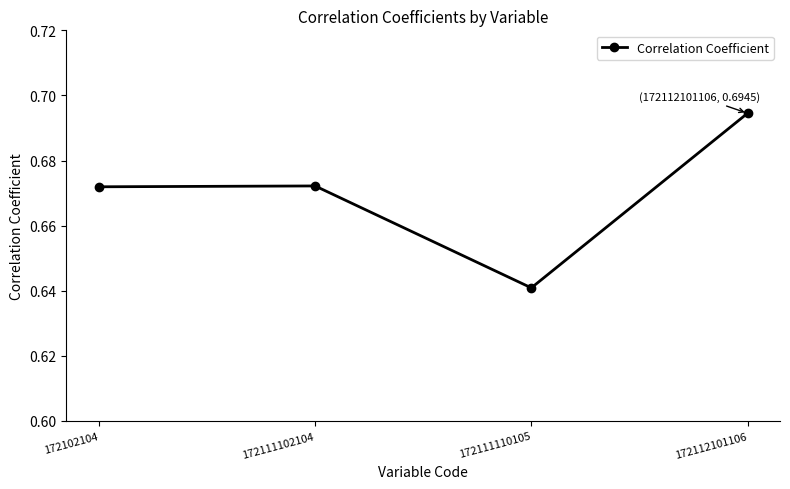

Which category has the highest value across all series?

172112101106